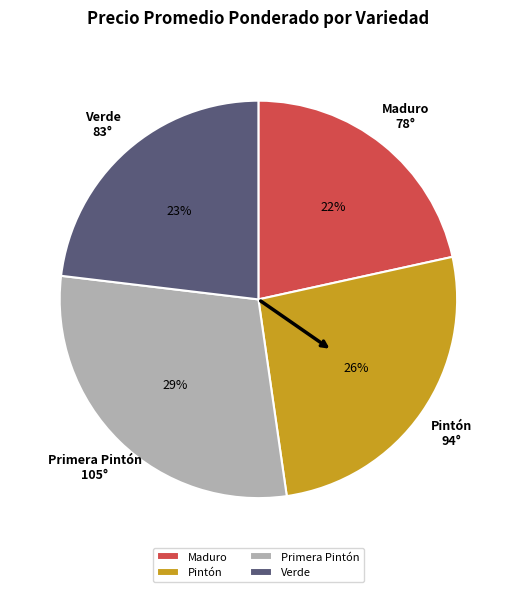

Is there any slice that represents more than half of the pie?

No